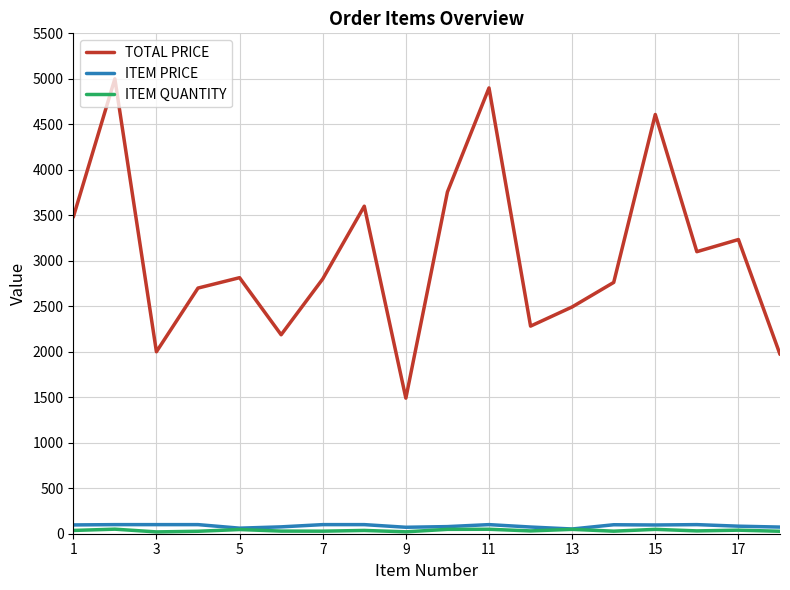

True or false: ITEM PRICE and TOTAL PRICE cross at least once.

False